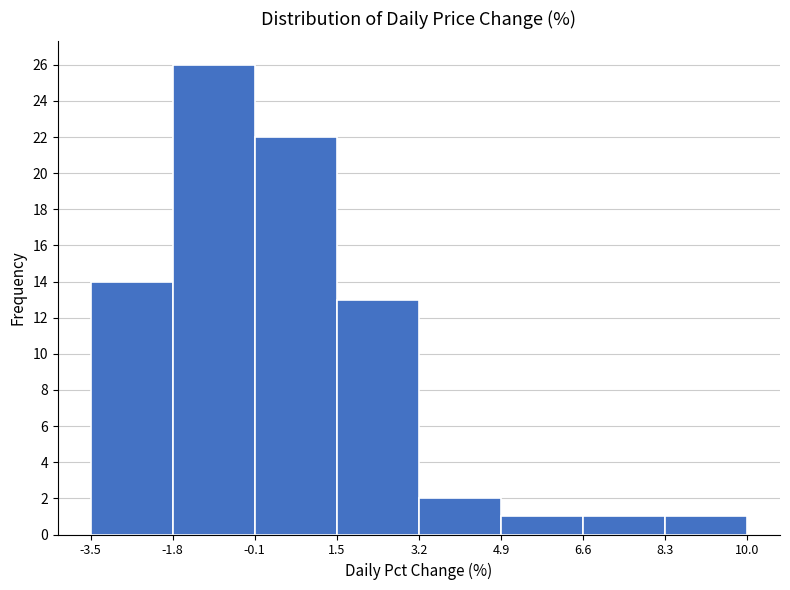

Over which range of the x-axis is the bar tallest?

-1.8 to -0.1